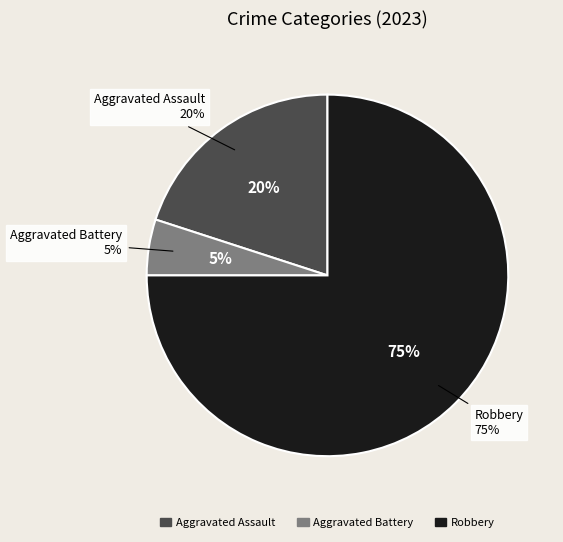

What is the total percentage of Robbery and Aggravated Assault?

95.0%